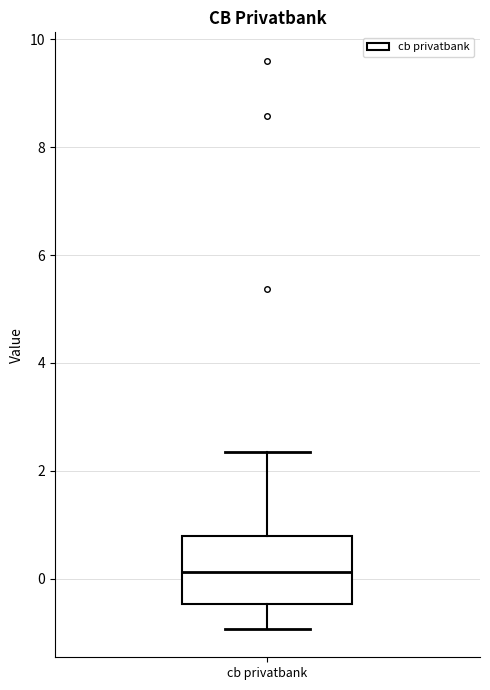

Transcribe this box plot: give where the median line is, the range the box spans, and where the two whiskers end, as read against the y-axis. The values are not printed on the chart, so give them approximately, as read against the axis.

median 0.2, box -0.4 to 0.8, whiskers -1.0 to 2.4